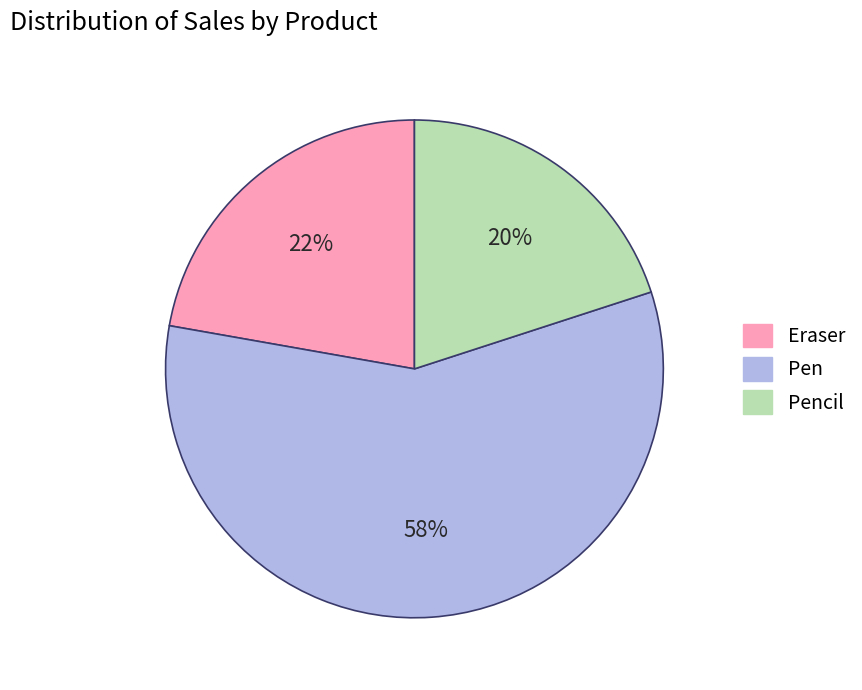

How many slices are in this pie chart?

3